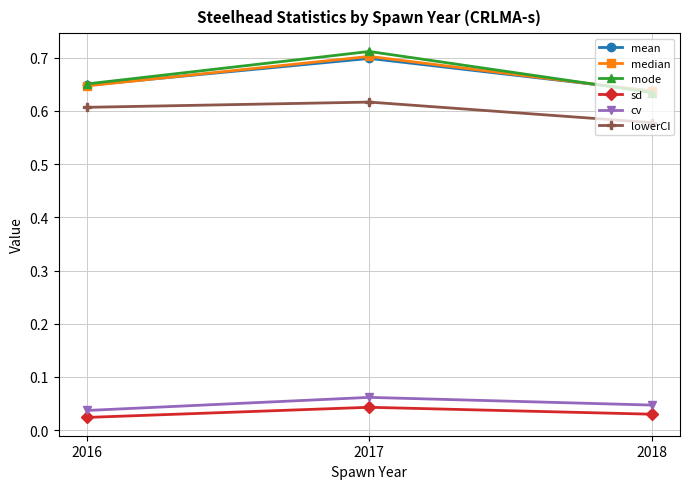

Which series has the widest spread of values?

mode